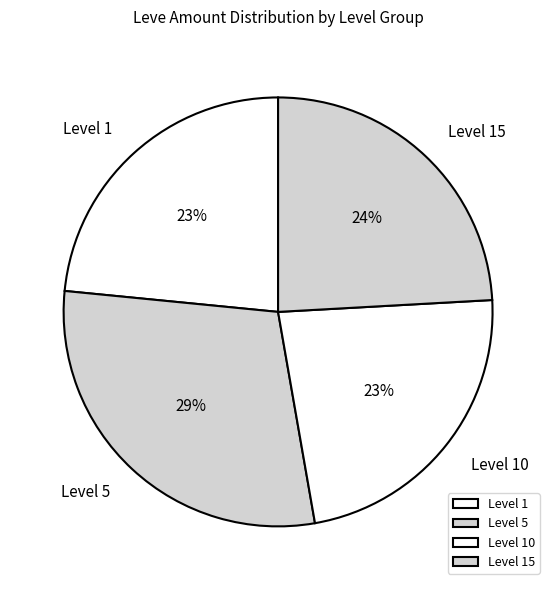

The Level 1 slice represents 16% of the pie. True or false?

False